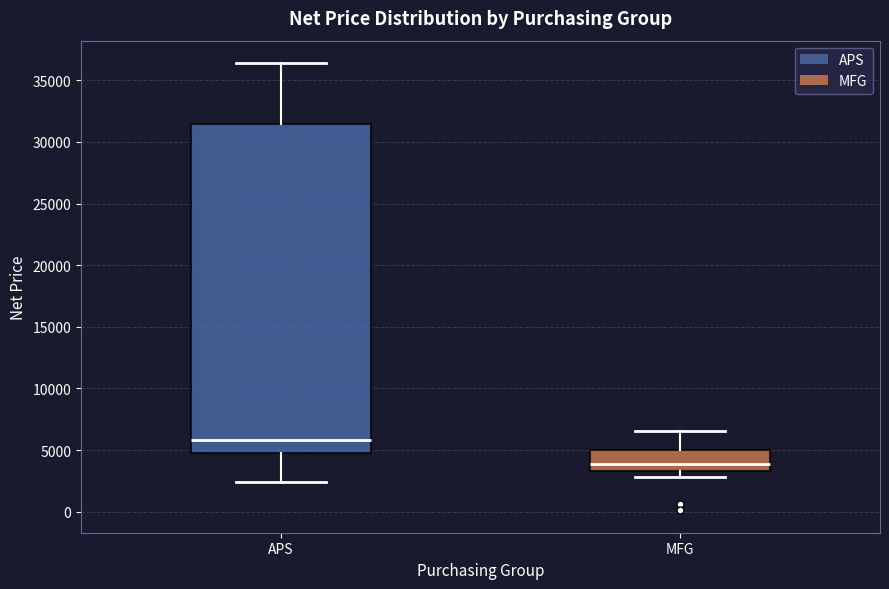

Where is the upper edge of the box for APS on the y-axis? The values are not printed on the chart, so give them approximately, as read against the axis.

31500